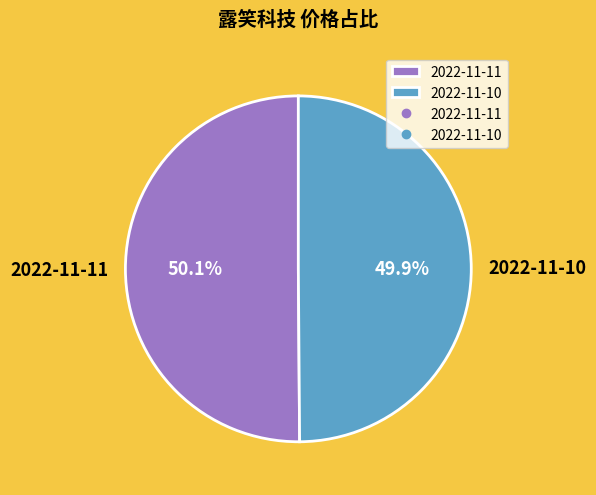

What percentage is the 2022-11-11 slice, to the nearest percent?

50%